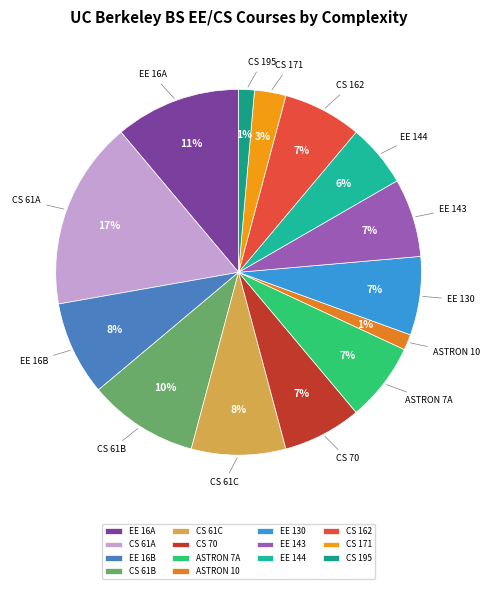

To the nearest percent, what is the combined percentage of CS 61B and CS 61C?

18%